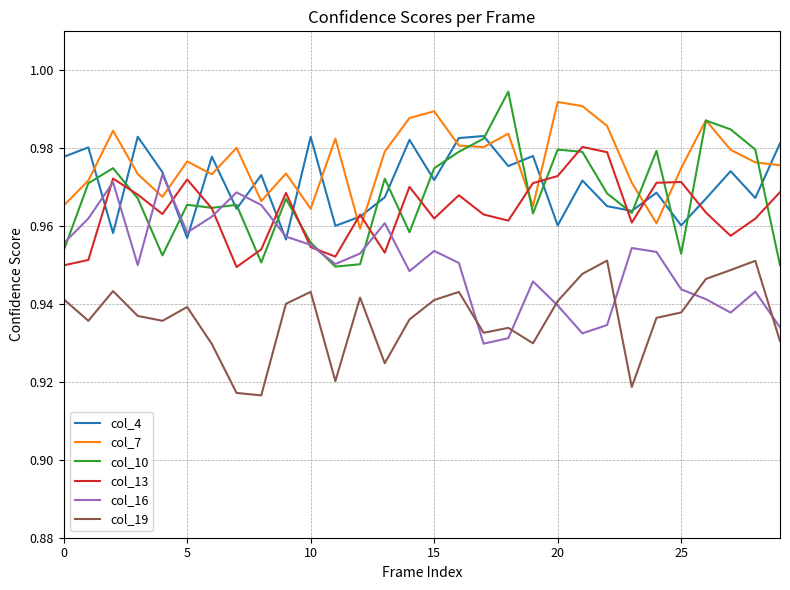

Which series has the largest total across all categories?

col_7